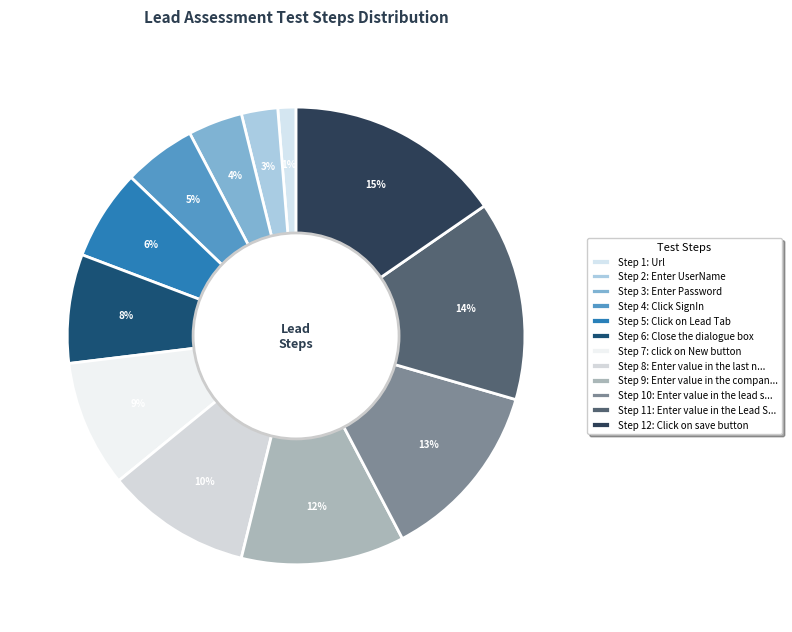

How many segments does this pie chart have?

12